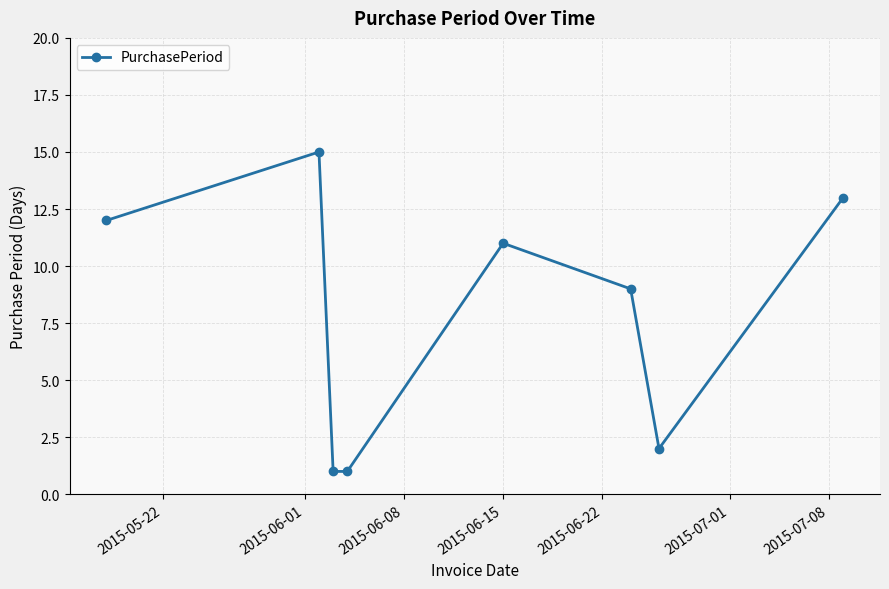

What is the greatest value displayed?

15